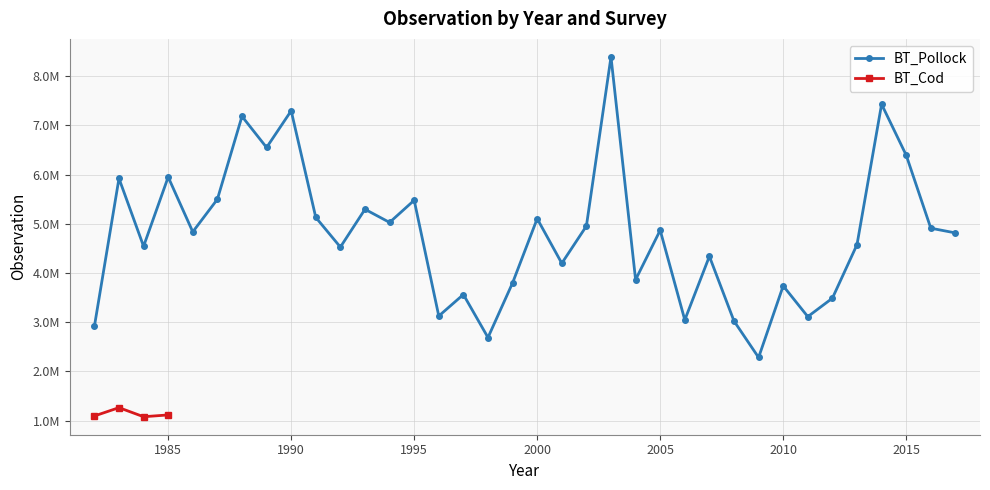

True or false: the data has more than 1 interior local peaks.

True